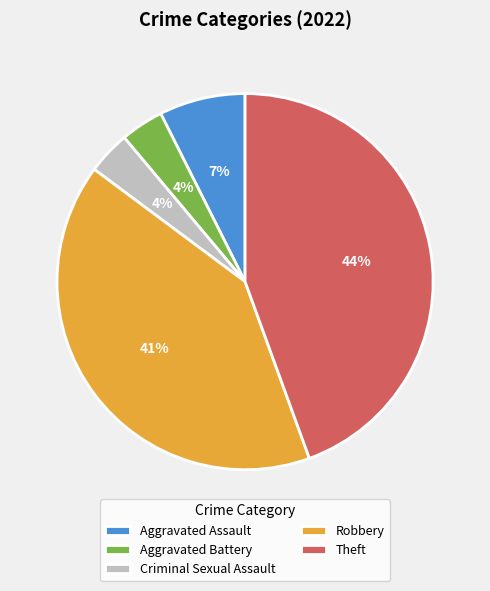

To the nearest percent, what portion does Criminal Sexual Assault represent?

4%